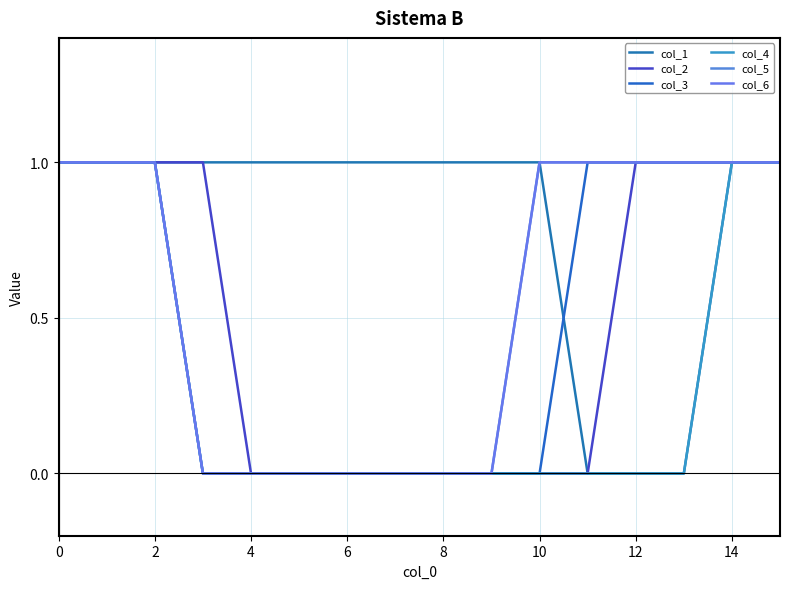

True or false: col_6 and col_2 cross at least once.

False